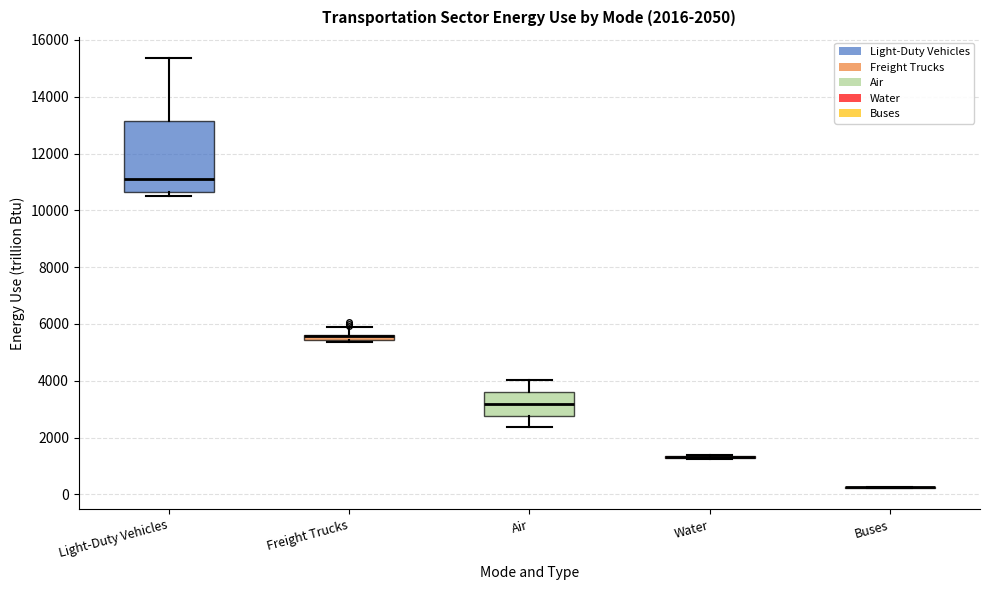

Which box is the tallest, from its lower edge to its upper edge?

Light-Duty Vehicles